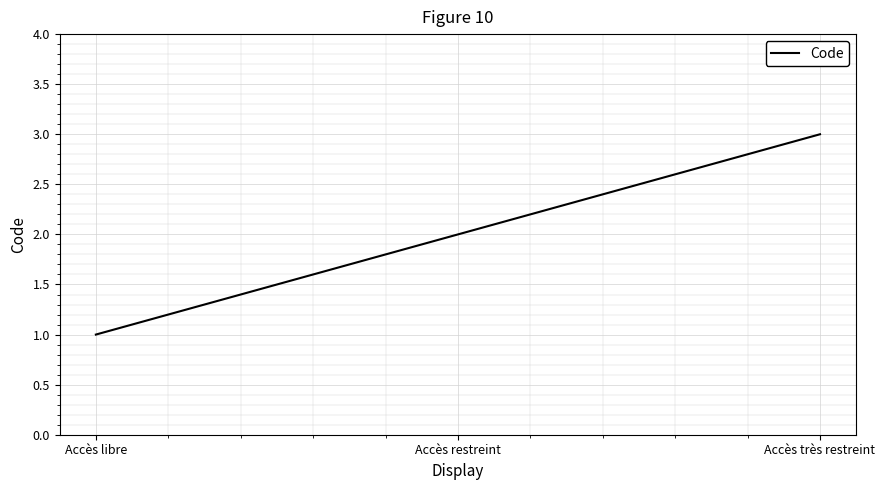

At which label is the value closest to 2?

Accès restreint